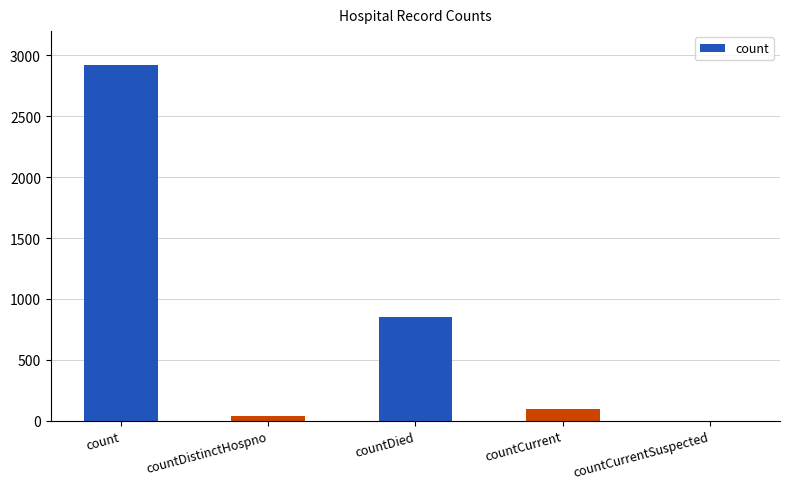

At which category does the chart reach its peak across all series?

count